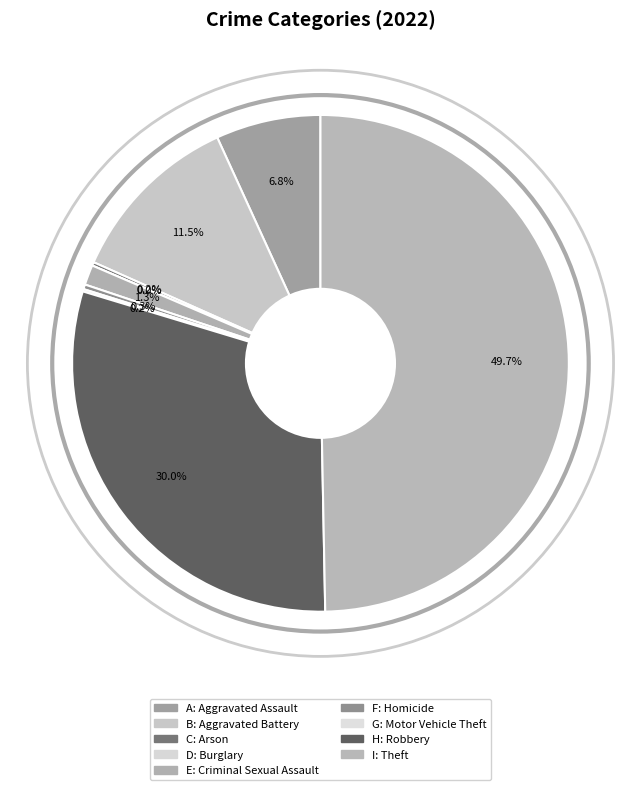

How many slices are in this pie chart?

9